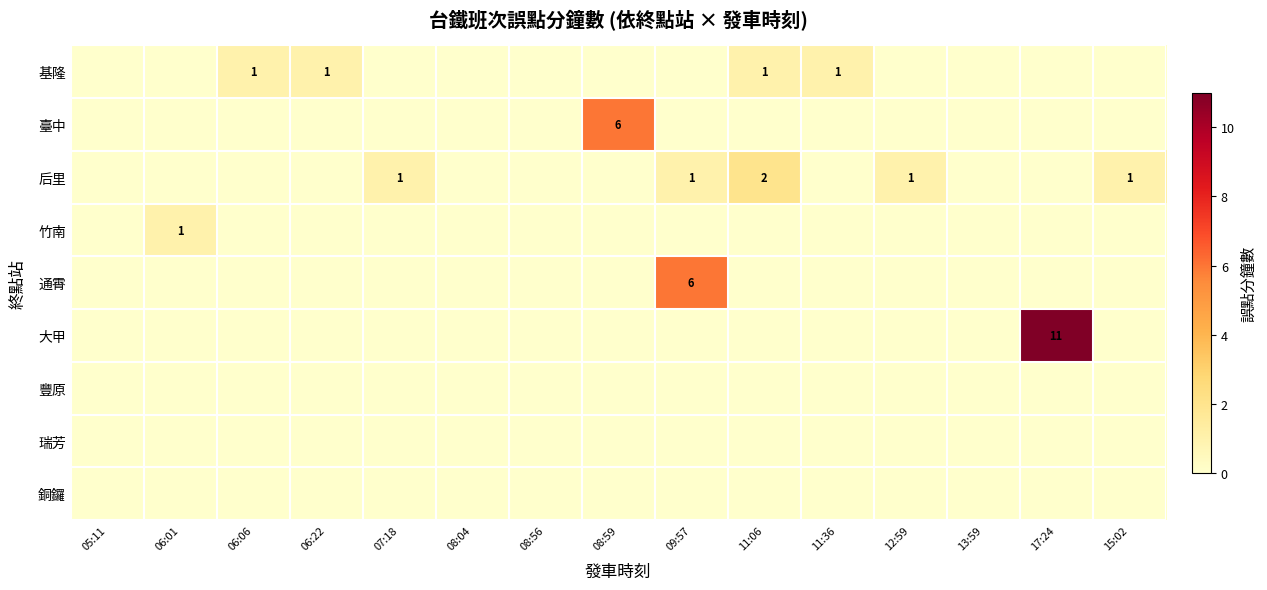

True or false: 后里 has a value of 1 at 15:02.

True